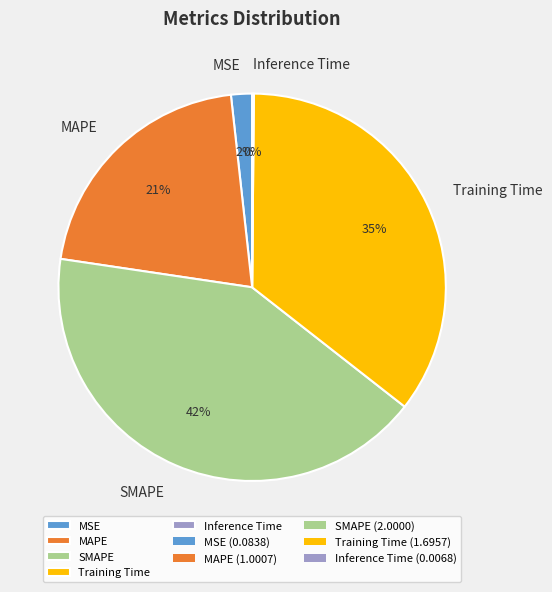

Do Training Time and SMAPE together represent more than half of the pie?

Yes